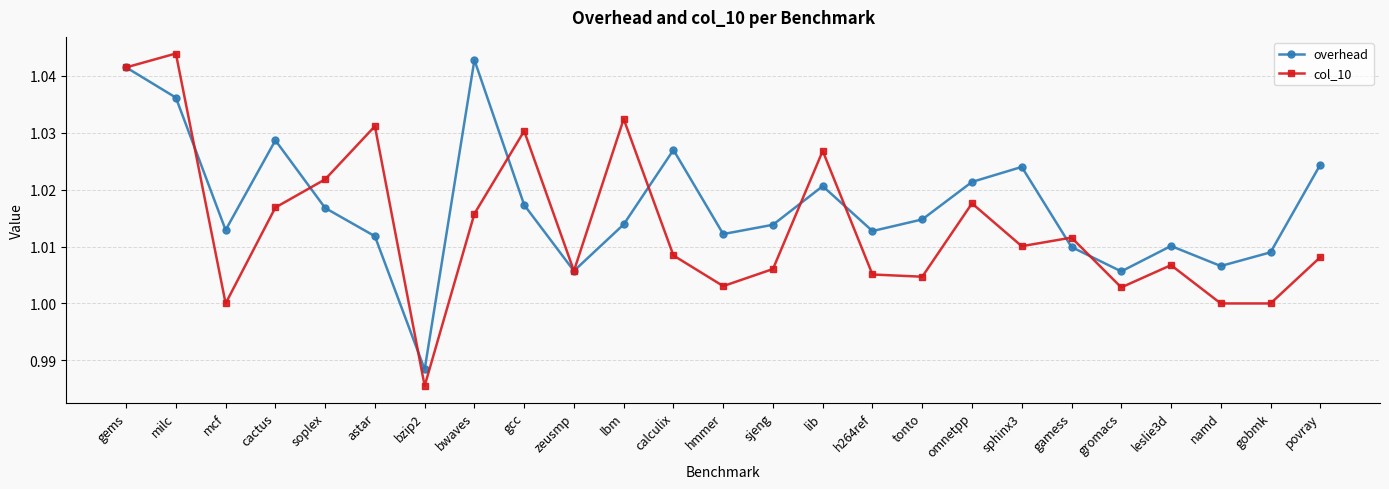

Which category has the lowest value across all series?

bzip2